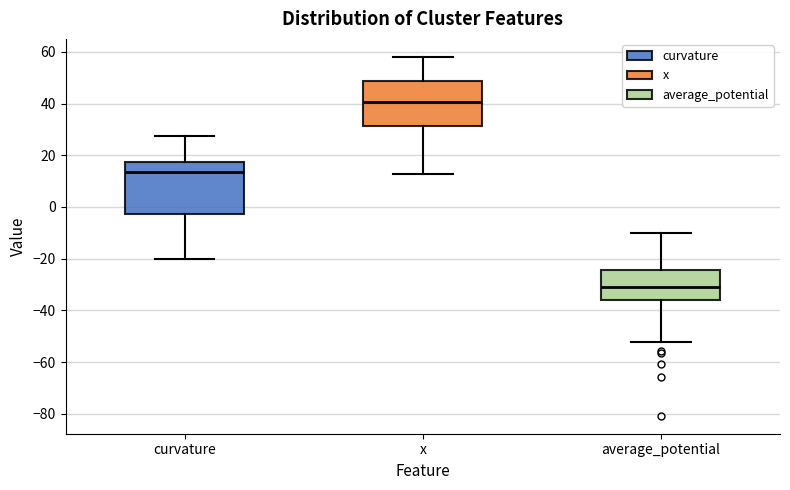

Reading left to right, transcribe this box plot: for each box, give where its median line is, the range the box spans, and where its two whiskers end, as read against the y-axis. The values are not printed on the chart, so give them approximately, as read against the axis.

curvature: median 14, box -2 to 18, whiskers -20 to 28
x: median 40, box 32 to 48, whiskers 12 to 58
average_potential: median -32, box -36 to -24, whiskers -52 to -10